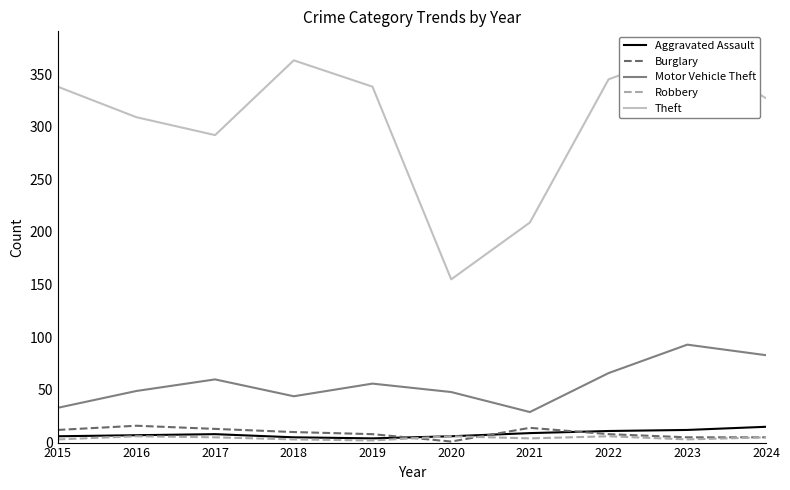

At how many categories does at least one series exceed 248?

8